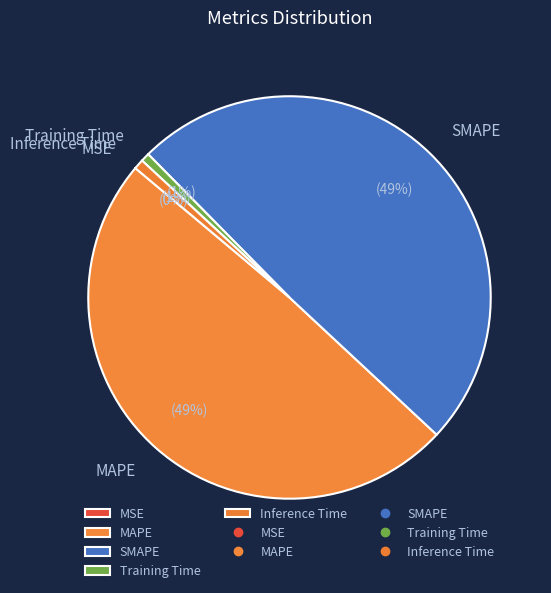

To the nearest percent, what portion does Inference Time represent?

1%